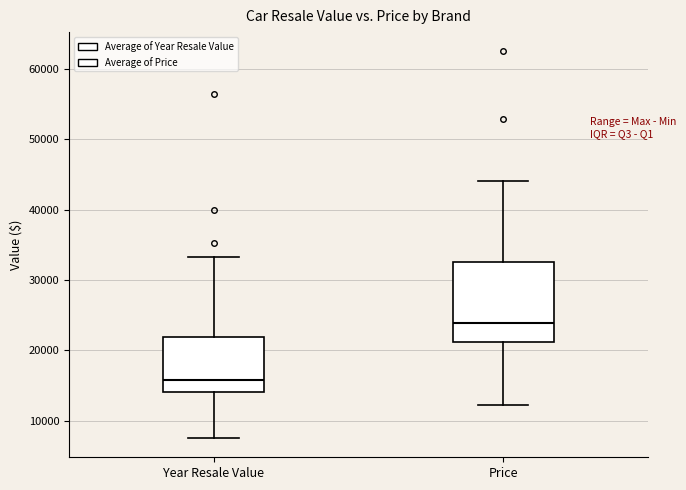

Comparing the boxes themselves (not the whiskers), which one is the tallest?

Price